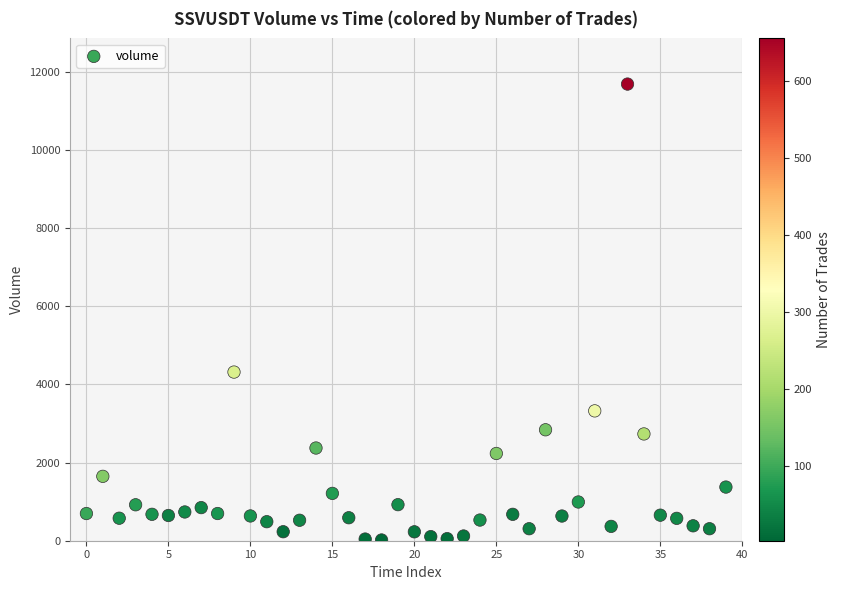

What Y value in the scatter plot is closest to 5849?

4314.0